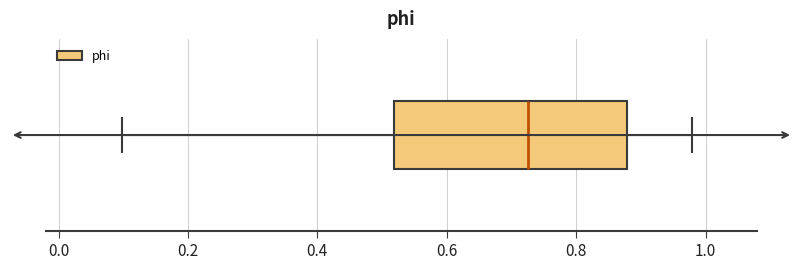

Where does the right whisker of the box end on the x-axis? The values are not printed on the chart, so give them approximately, as read against the axis.

0.98